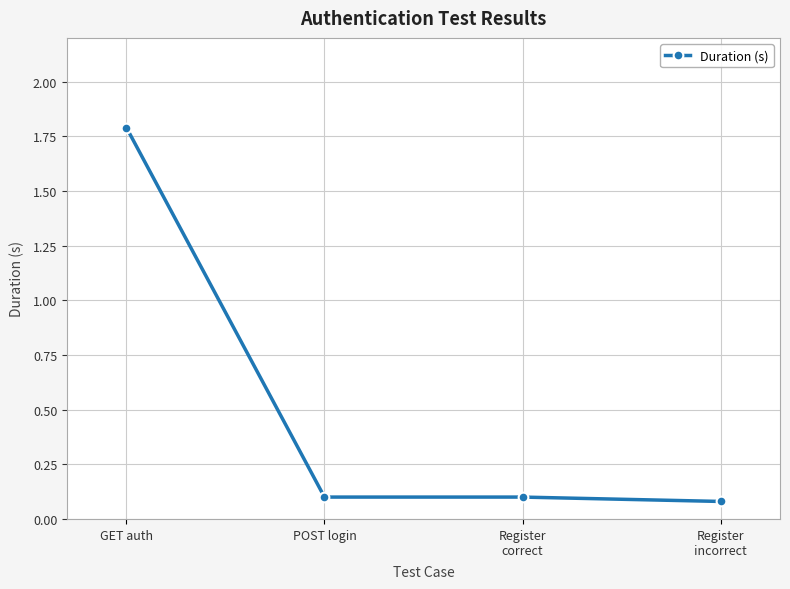

True or false: there are more than 2 points higher than both neighbors.

False